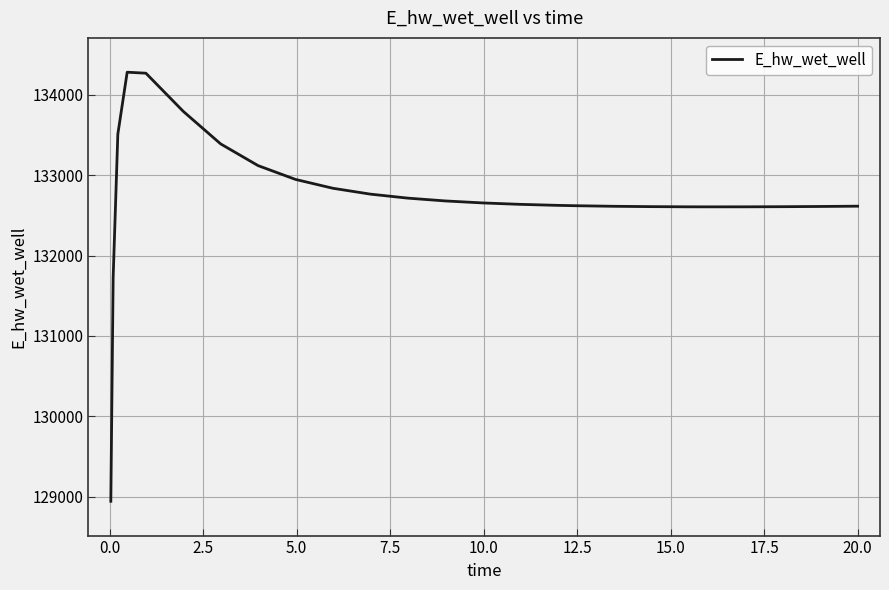

What is the minimum value shown in the chart?

128942.1